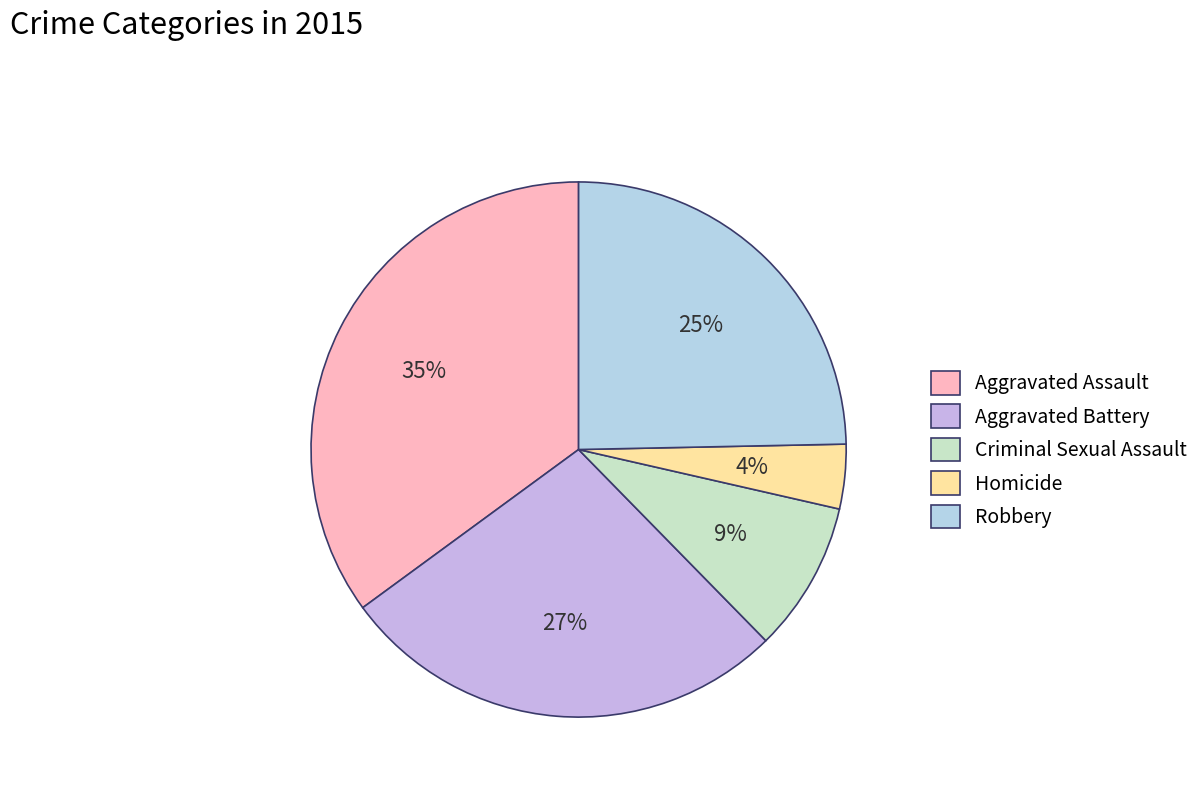

Count the number of slices in the pie.

5